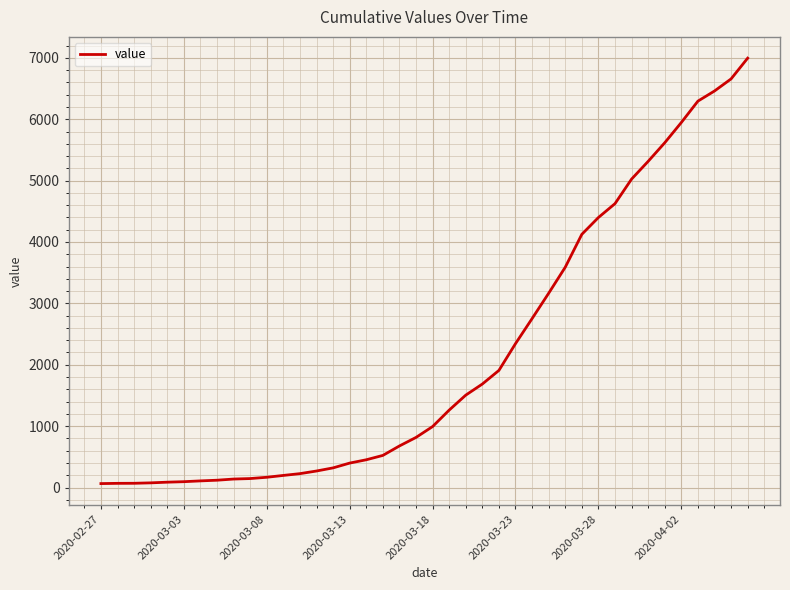

How many lines are shown in the chart?

1